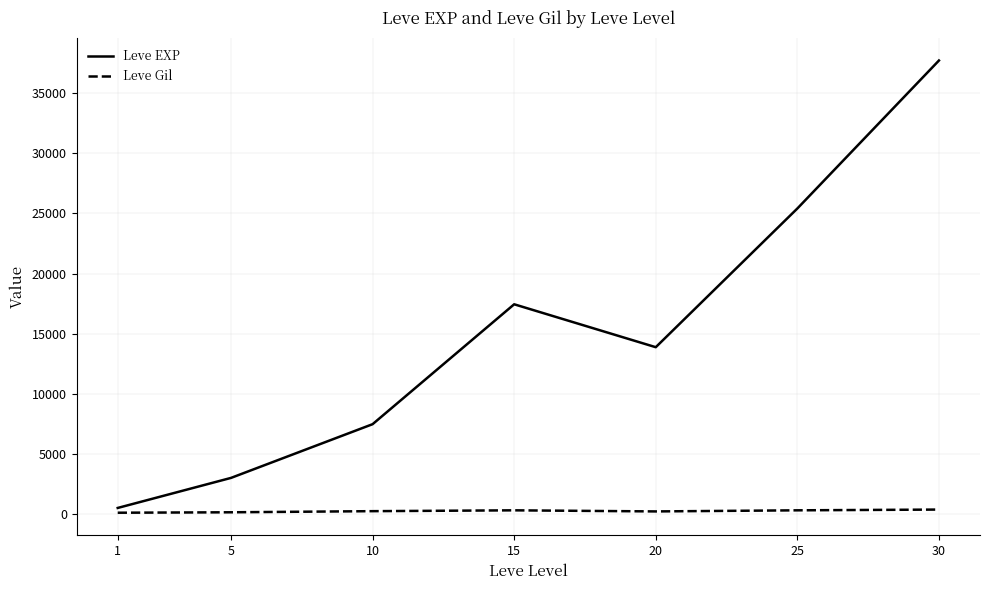

The value of Leve Gil at 30 is 375.2. True or false?

True